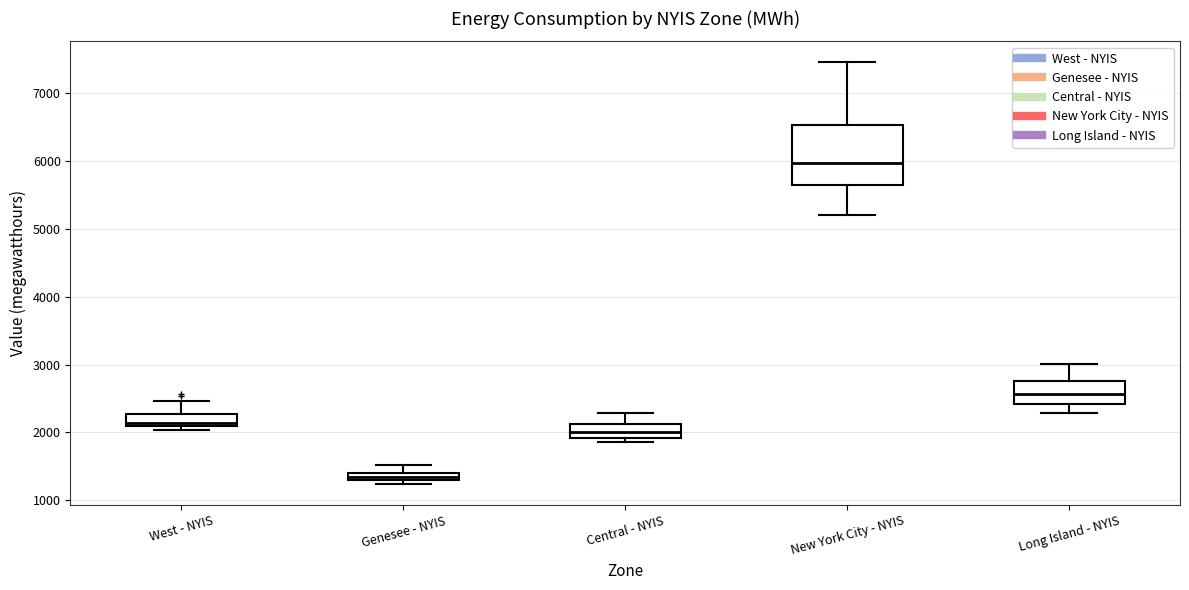

Which box's median line is the highest?

New York City - NYIS